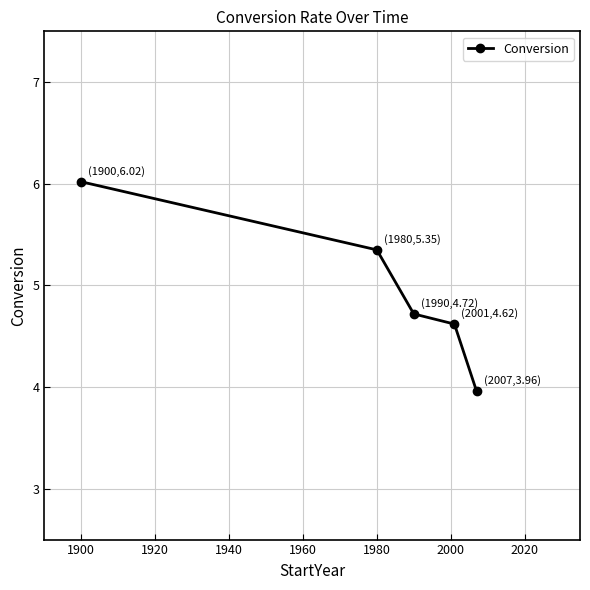

What is the value of the 4th point from the left?

4.6